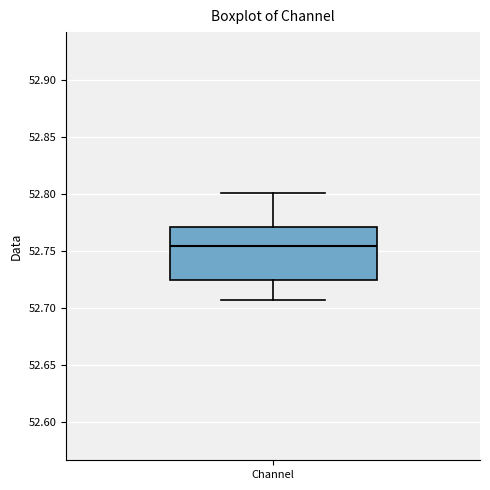

Read this box plot against the y-axis: the position of the median line, the range covered by the box, and the ends of both whiskers. The values are not printed on the chart, so give them approximately, as read against the axis.

median 52.755, box 52.725 to 52.770, whiskers 52.705 to 52.800